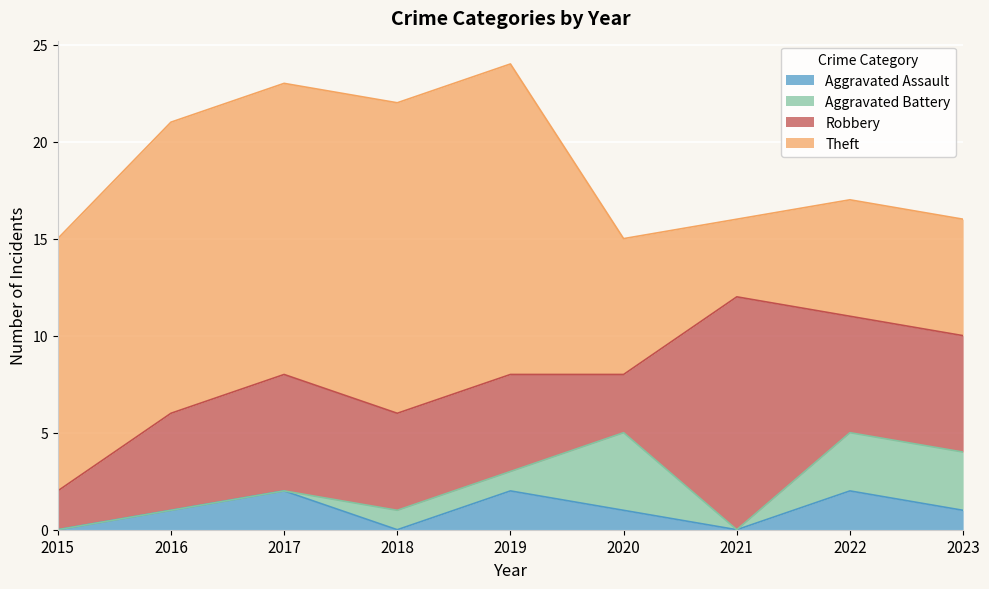

At which label is Aggravated Battery closest to 2?

2018